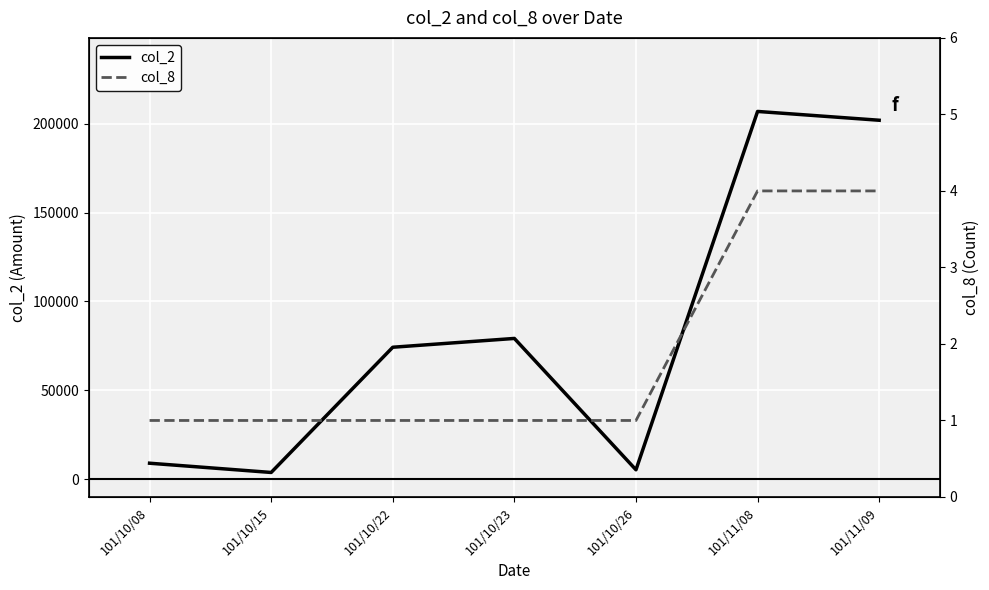

How many categories are shown in the chart?

7